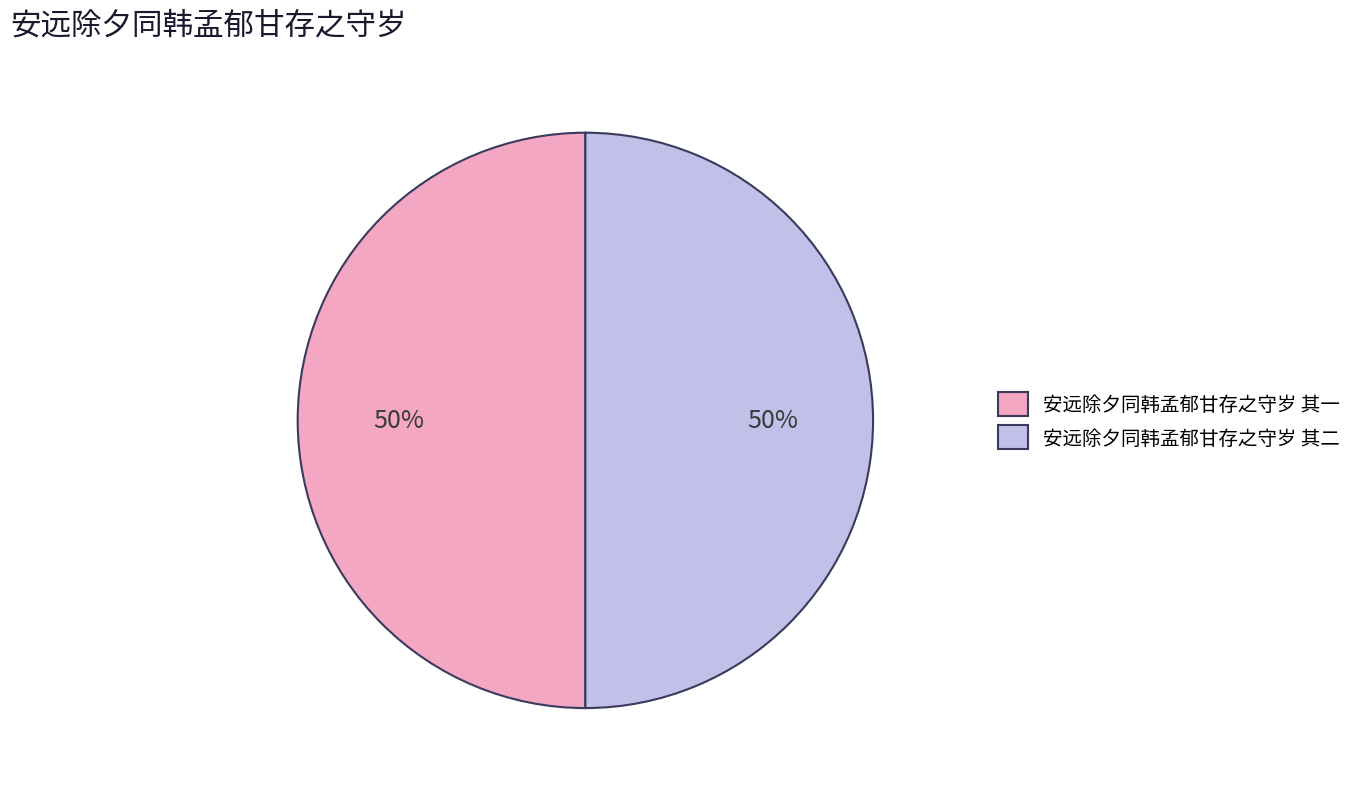

What is the ratio of the value at 安远除夕同韩孟郁甘存之守岁 其二 to the value at 安远除夕同韩孟郁甘存之守岁 其一?

1.0